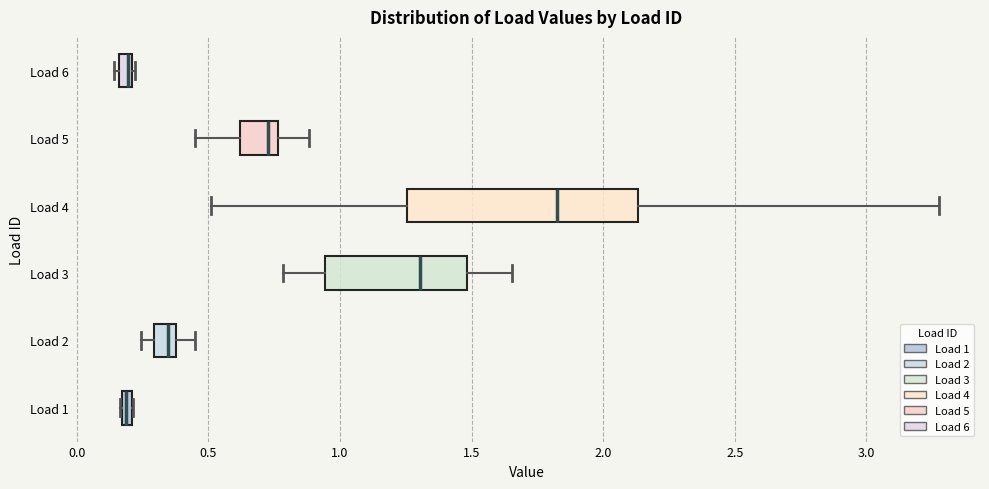

Comparing the boxes themselves (not the whiskers), which one is the widest?

Load 4